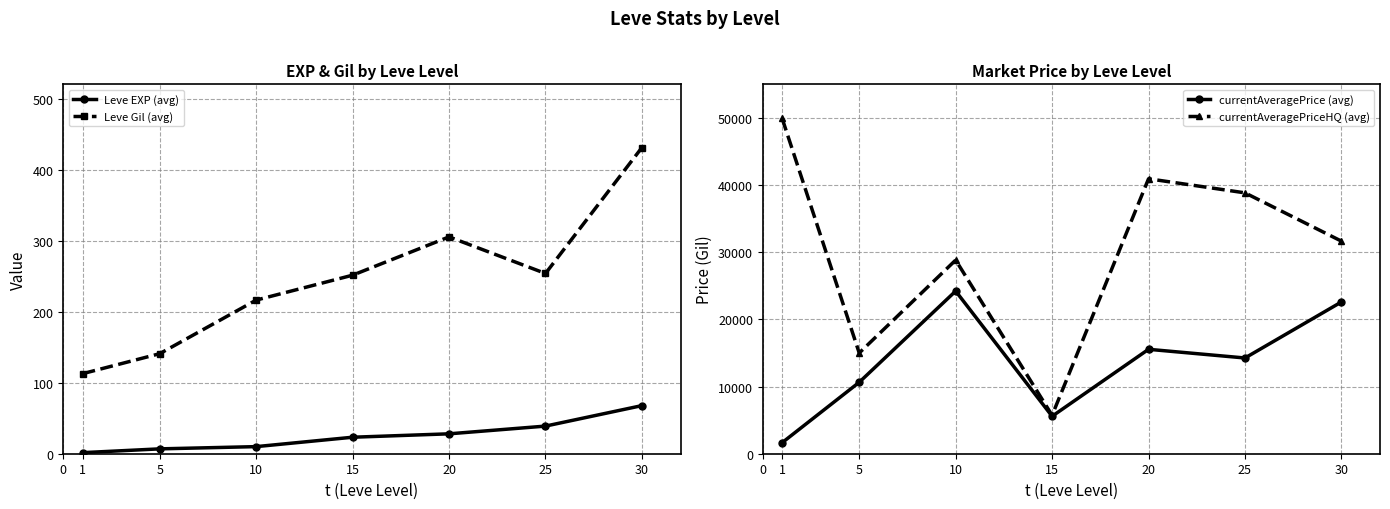

Which series has the largest range (max minus min)?

currentAveragePriceHQ (avg)